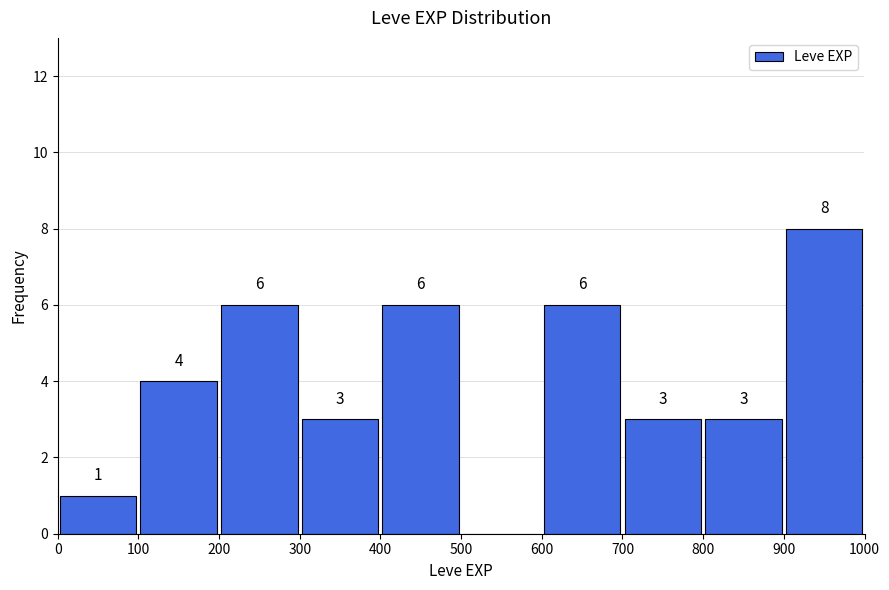

Which range on the x-axis has the tallest bar?

900 to 1000